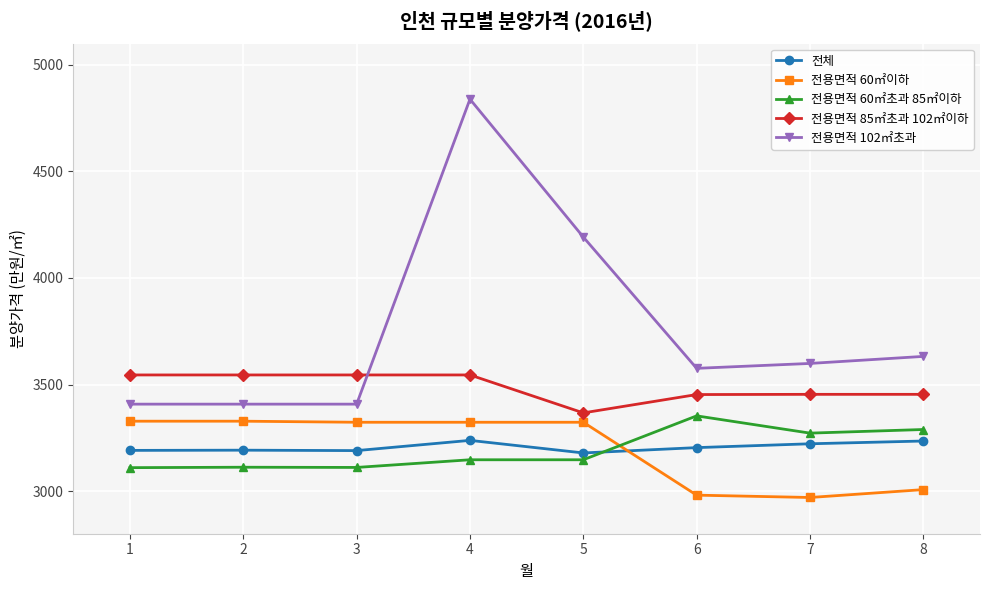

At which category is the sum across all series the highest?

4